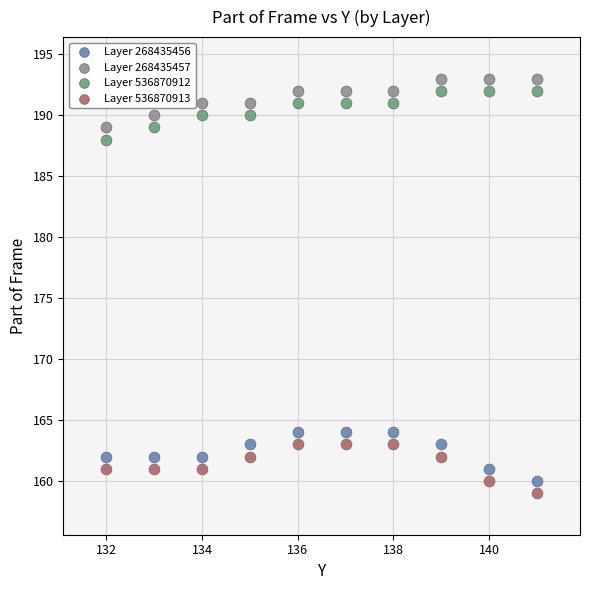

What is the X range (max minus min) for the scatter plot?

9